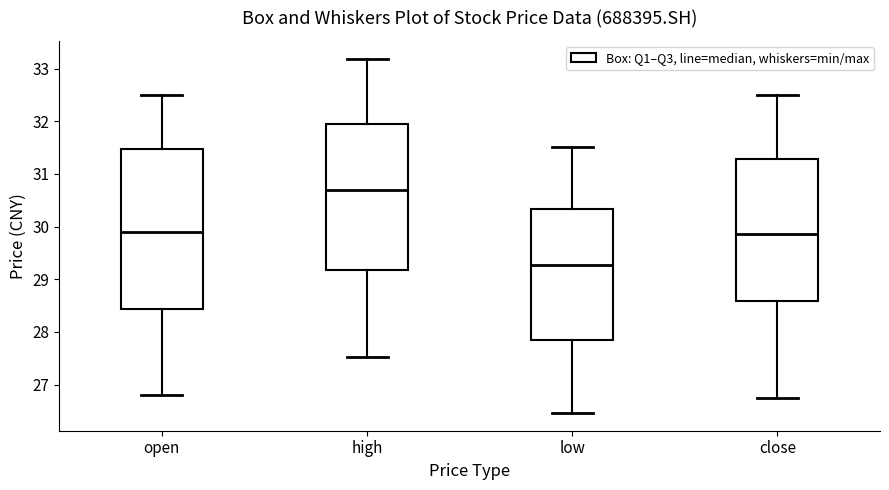

Reading left to right, transcribe this box plot: for each box, give where its median line is, the range the box spans, and where its two whiskers end, as read against the y-axis. The values are not printed on the chart, so give them approximately, as read against the axis.

open: median 29.9, box 28.4 to 31.5, whiskers 26.8 to 32.5
high: median 30.7, box 29.2 to 32.0, whiskers 27.5 to 33.2
low: median 29.3, box 27.8 to 30.3, whiskers 26.5 to 31.5
close: median 29.9, box 28.6 to 31.3, whiskers 26.7 to 32.5